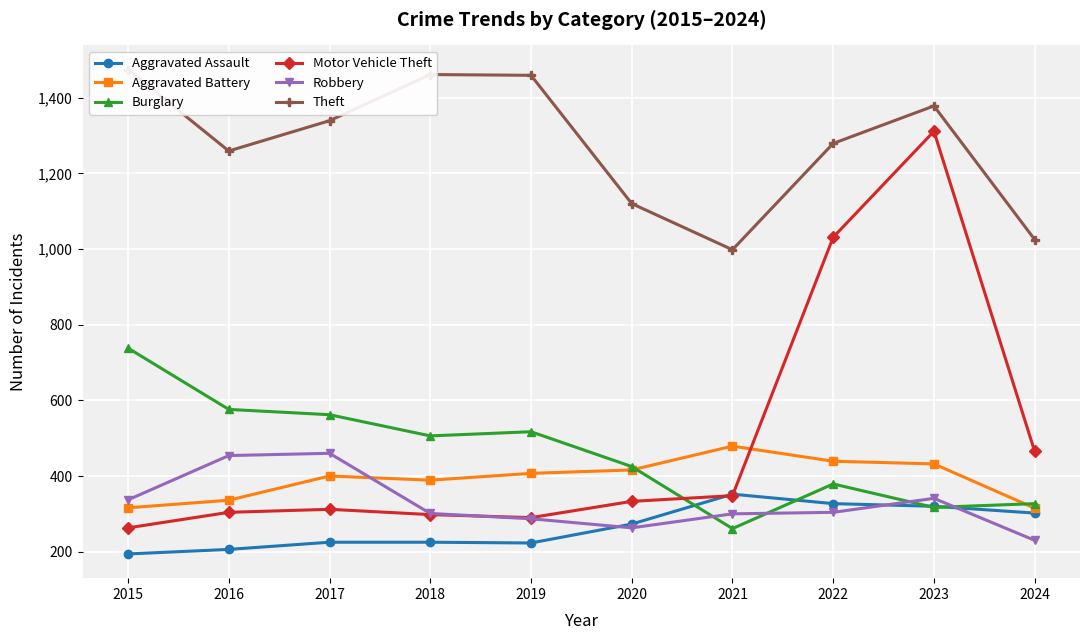

Is it true that Aggravated Battery equals 120 at 2021?

False